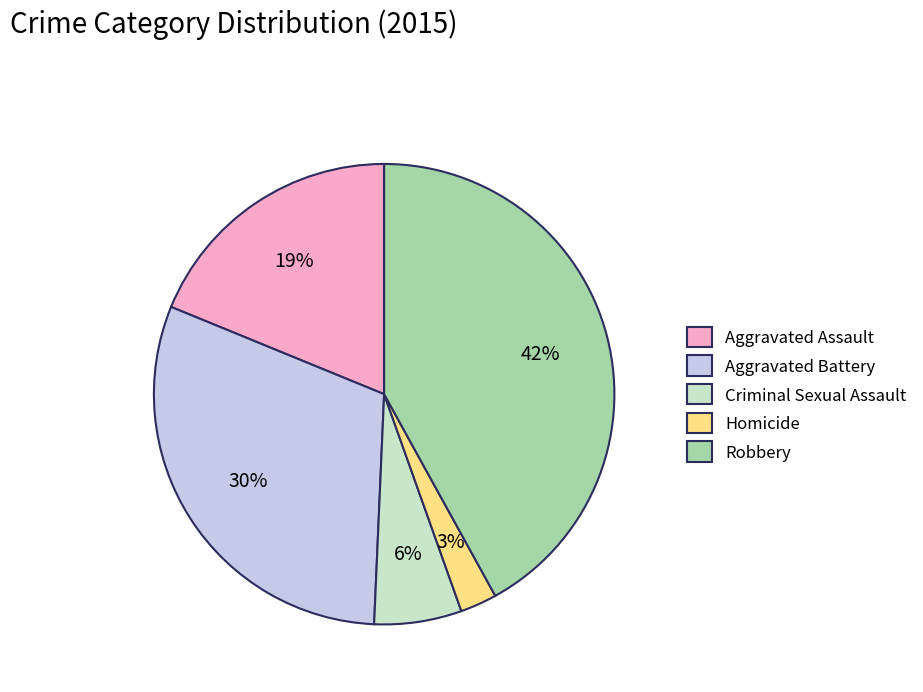

How many slices are in this pie chart?

5